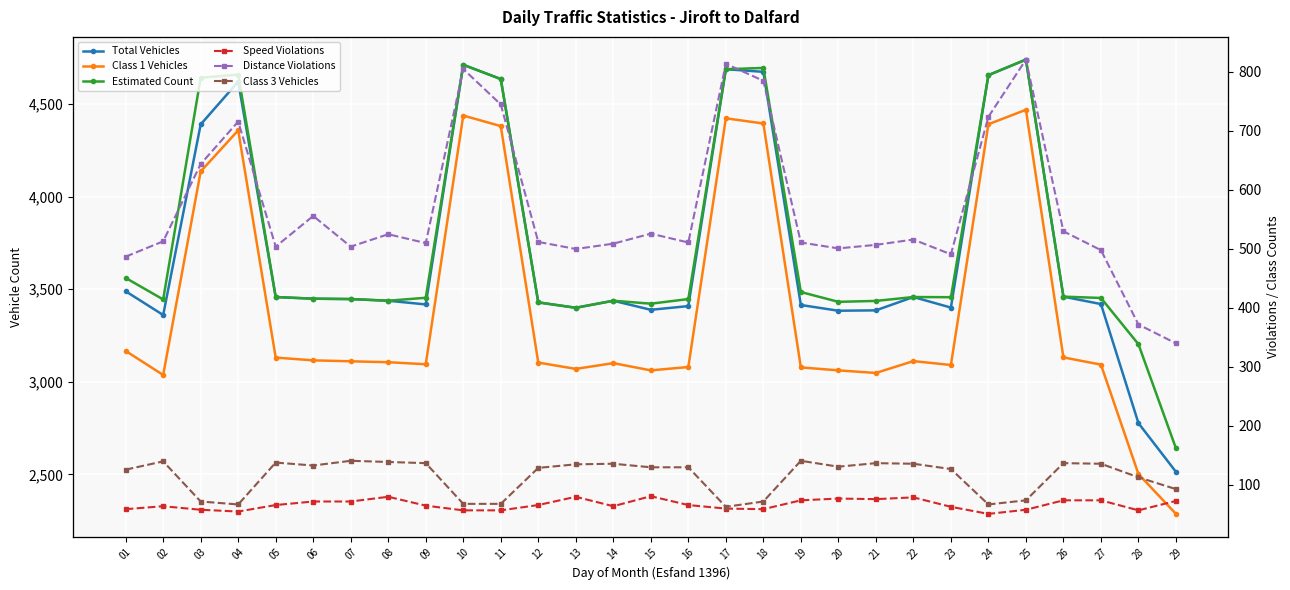

What is the difference between the Speed Violations values at 27 and 01?

15